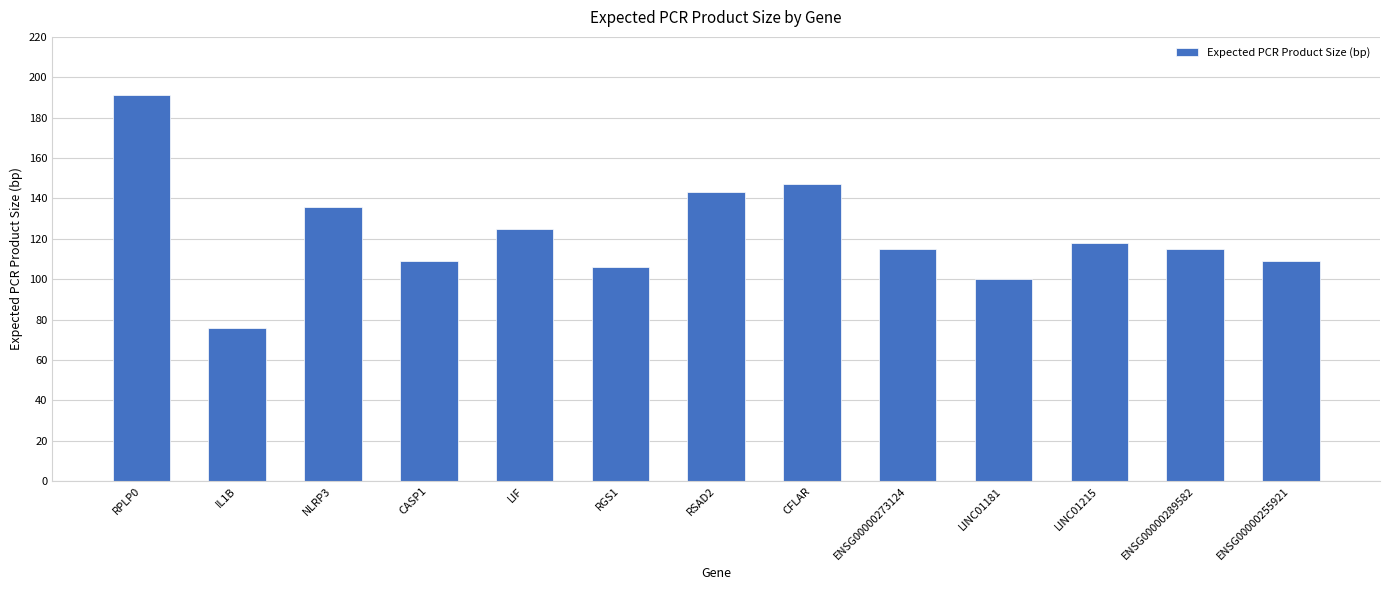

Is it true that the value at ENSG00000289582 is 115?

True